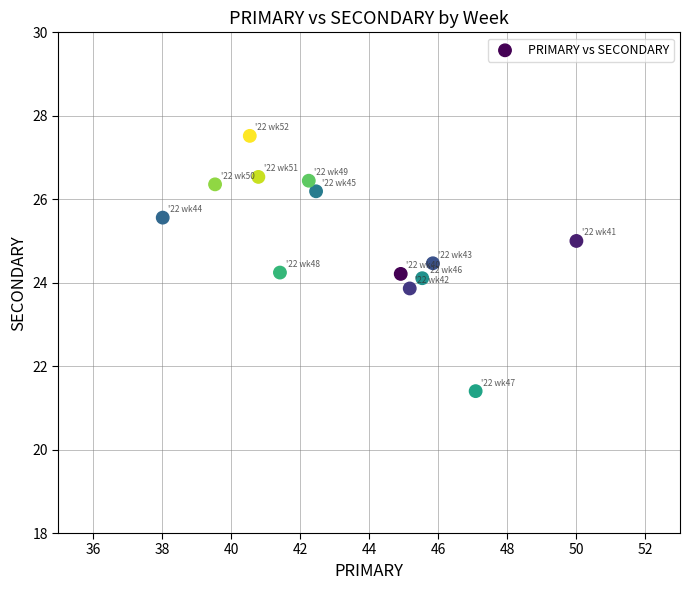

What is the range of Y values (max minus min)?

6.1